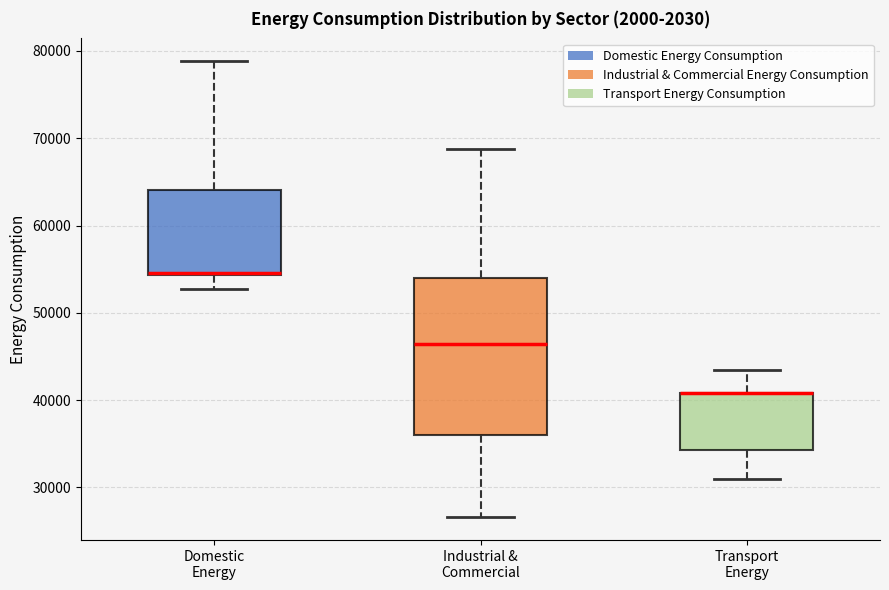

Comparing the boxes themselves (not the whiskers), which one is the tallest?

Industrial & Commercial